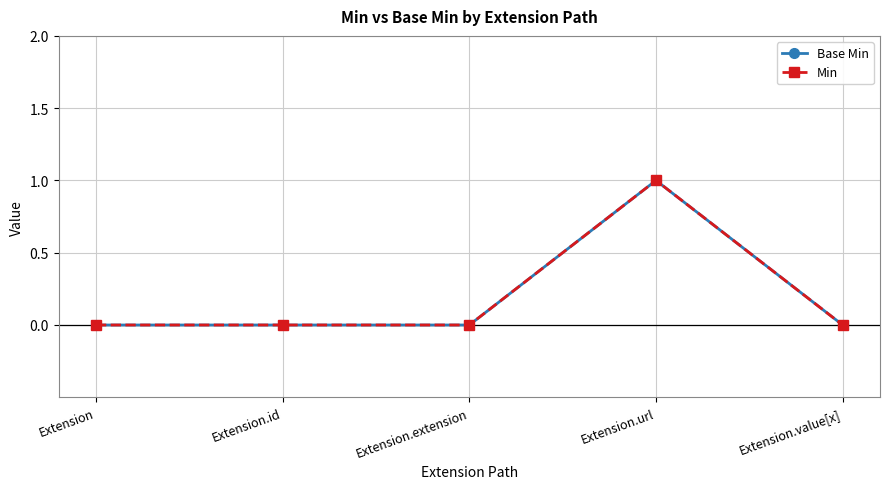

How many interior local peaks does the Min series have?

1